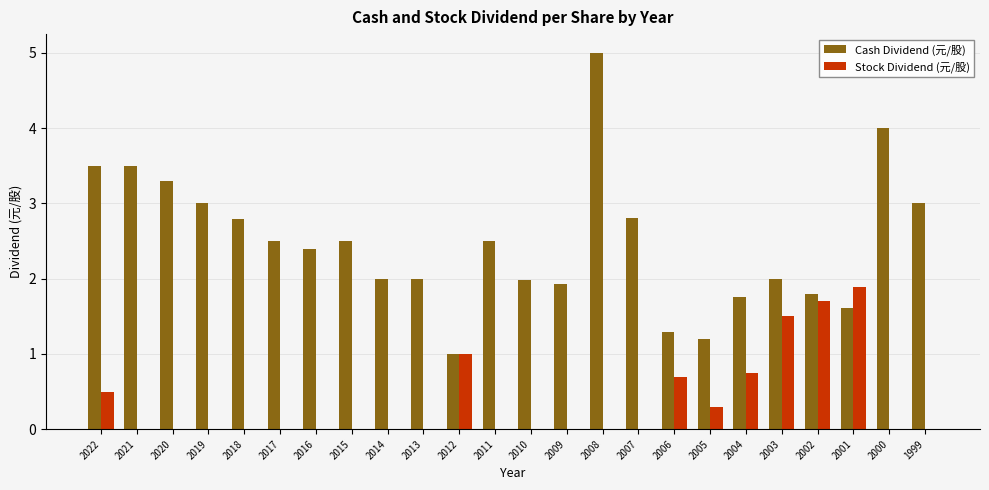

Are the bars grouped side by side (vs. stacked)?

Yes